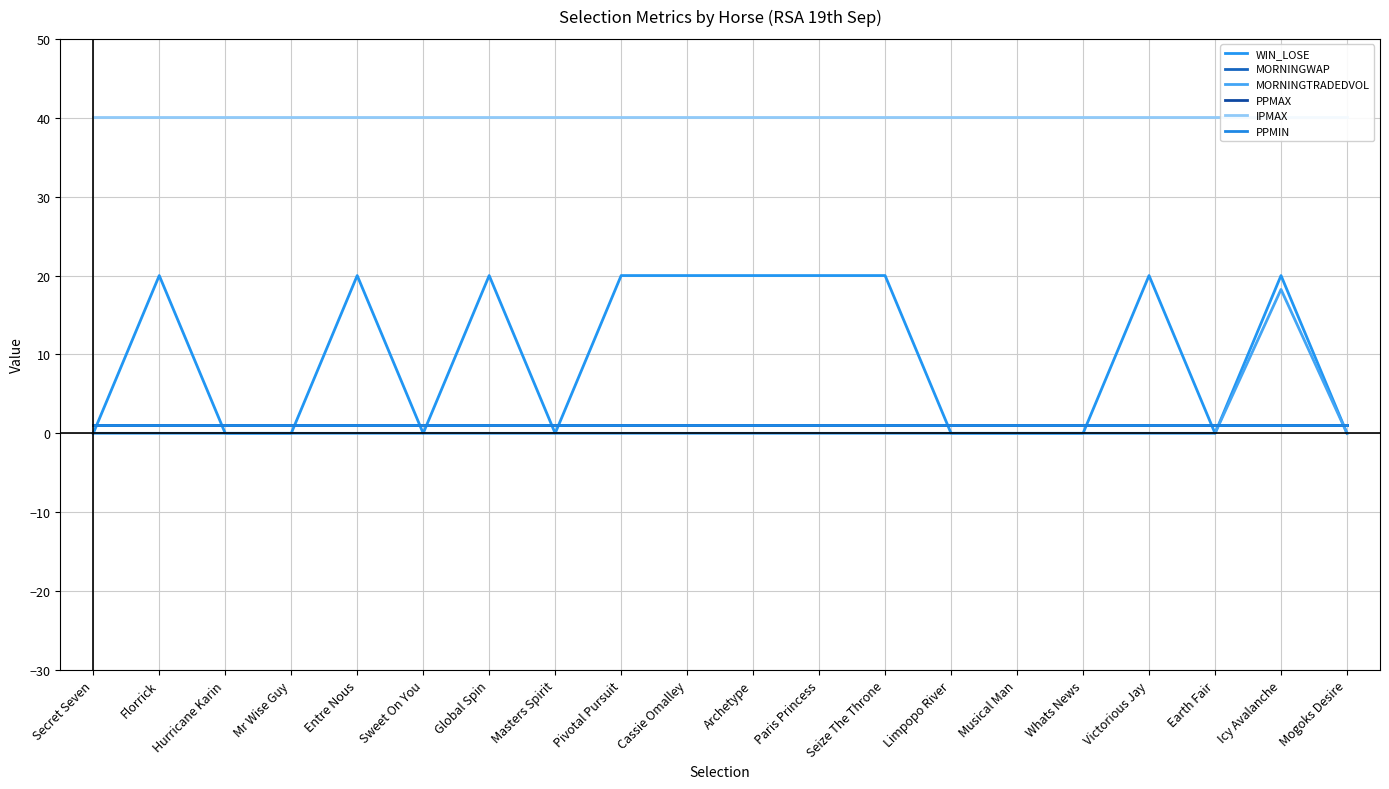

True or false: MORNINGWAP and IPMAX cross at least once.

False